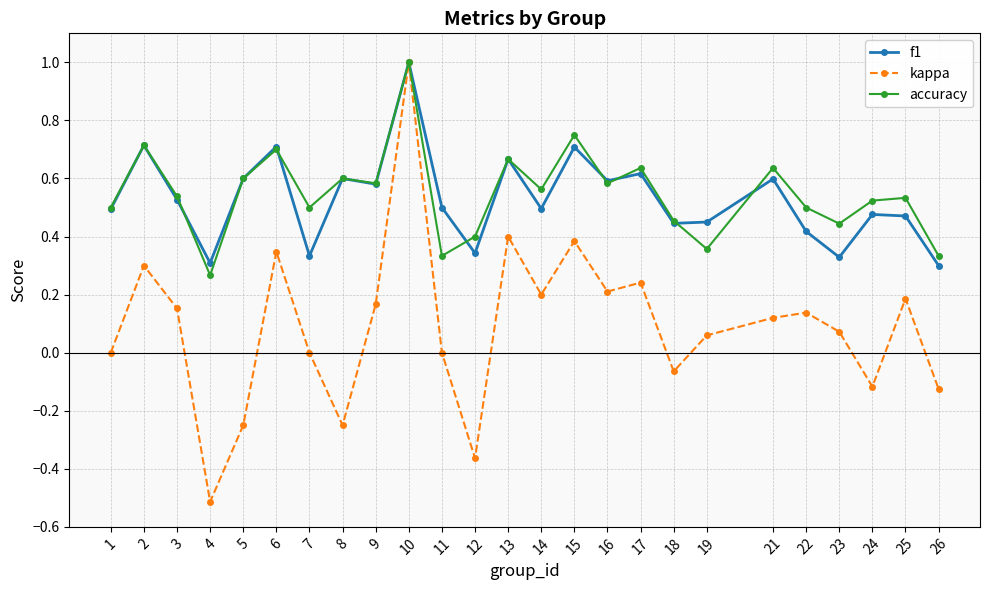

Between 8 and 10, which series saw the biggest shift?

kappa